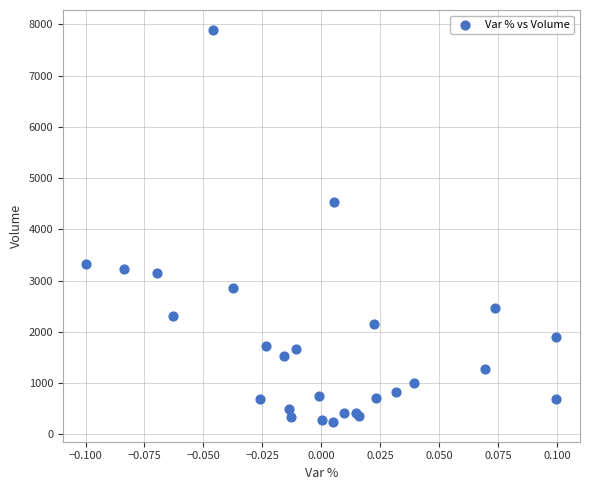

What Y value in the scatter plot is closest to 4070?

4531